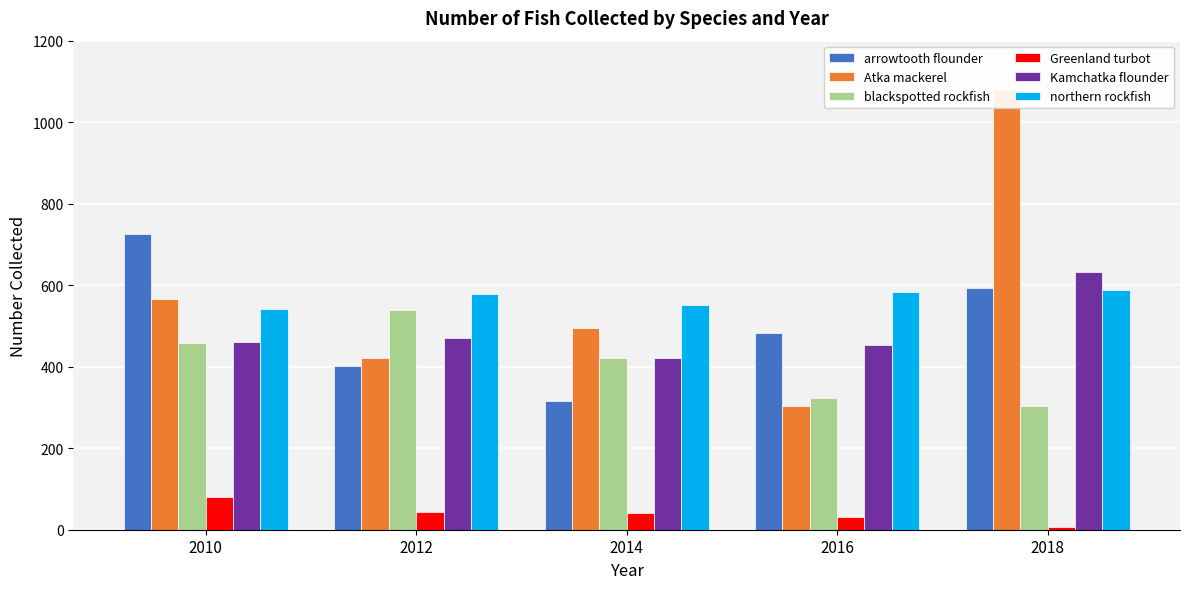

Rank the series at 2018 from lowest to highest value.

Greenland turbot, blackspotted rockfish, northern rockfish, arrowtooth flounder, Kamchatka flounder, Atka mackerel